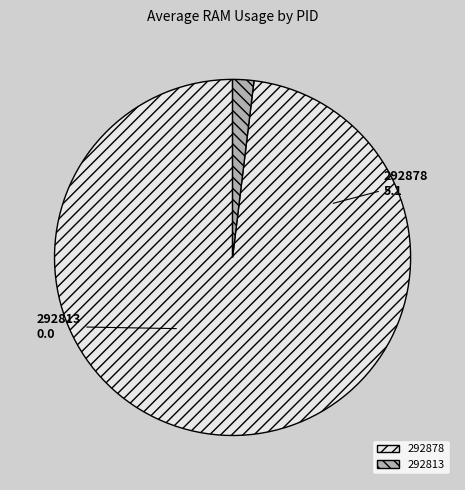

What is the smallest slice in the pie chart?

292813